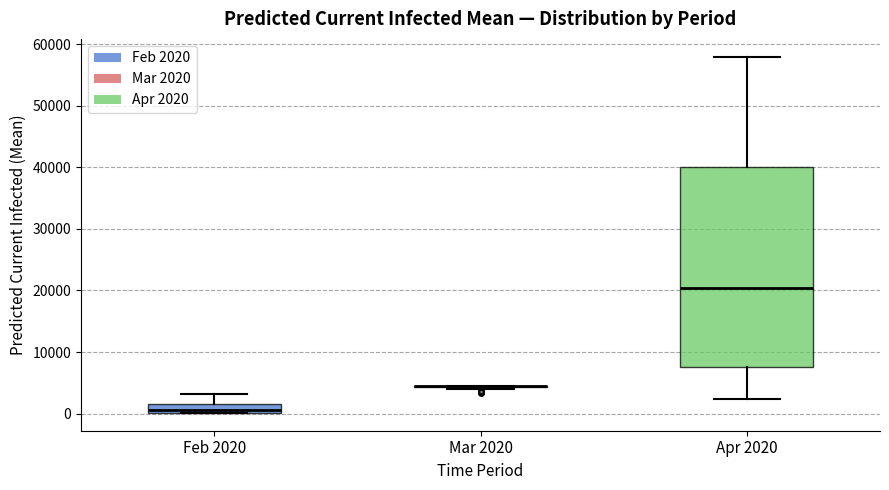

Which box is the tallest, from its lower edge to its upper edge?

Apr 2020